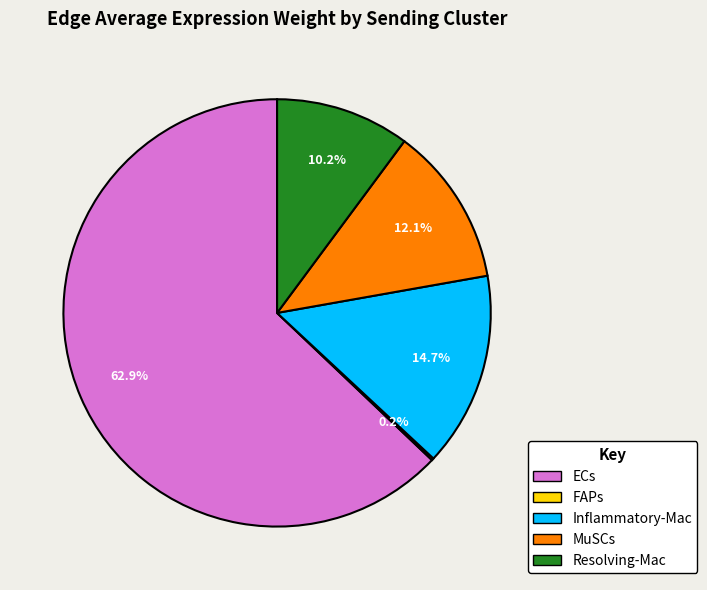

Which slice is the largest?

ECs